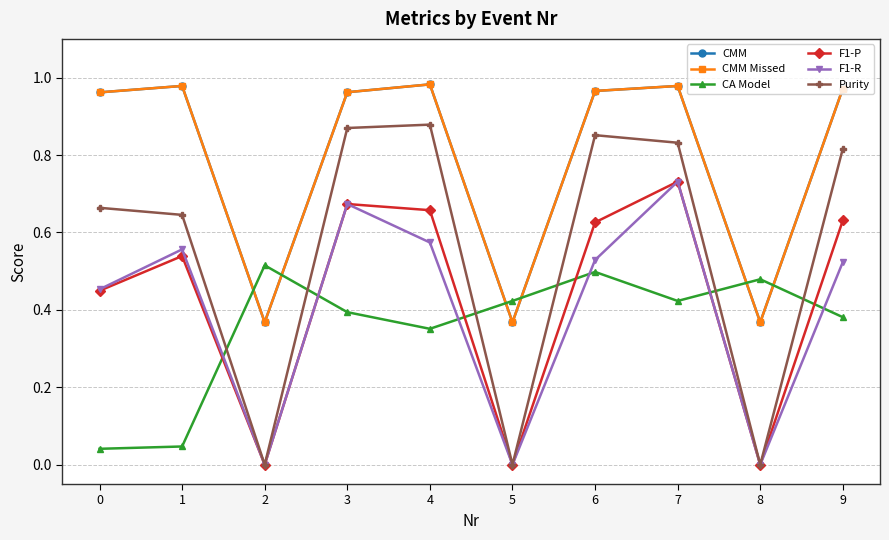

Which series has the widest spread of values?

Purity